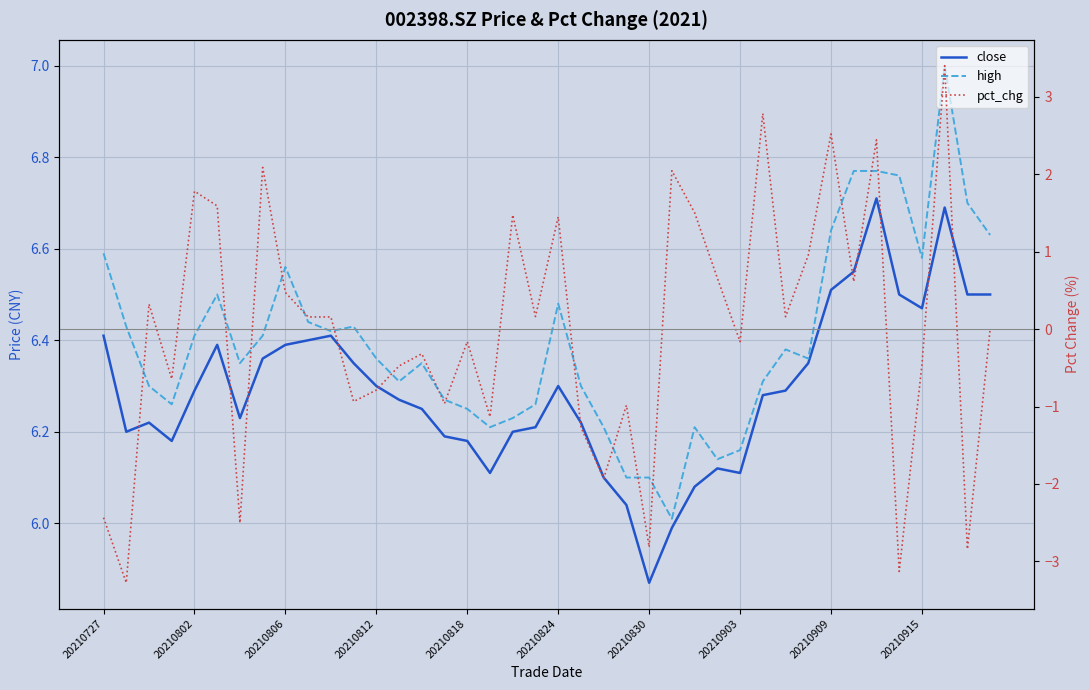

Which category has the highest value across all series?

37